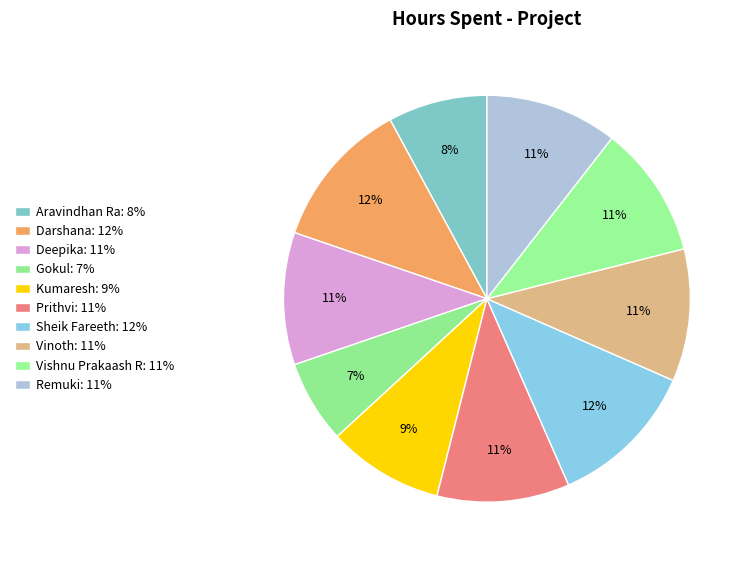

Does Kumaresh account for over 50% of the chart?

No